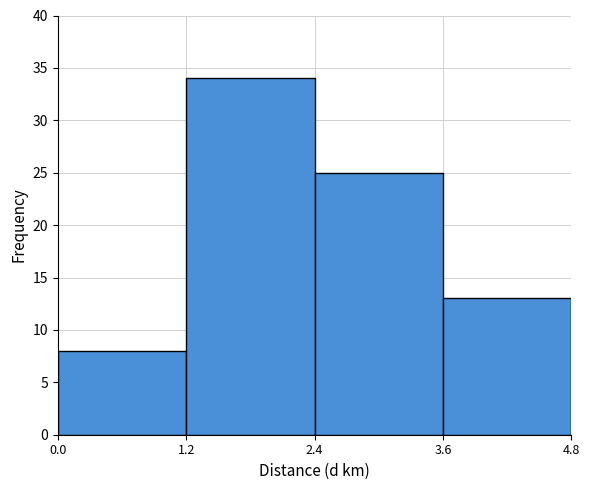

Reading left to right, transcribe this chart: for each bar, give the range it covers on the x-axis and its height. The values are not printed on the chart, so give them approximately, as read against the axis.

0.0 to 1.2: 8
1.2 to 2.4: 34
2.4 to 3.6: 25
3.6 to 4.8: 13